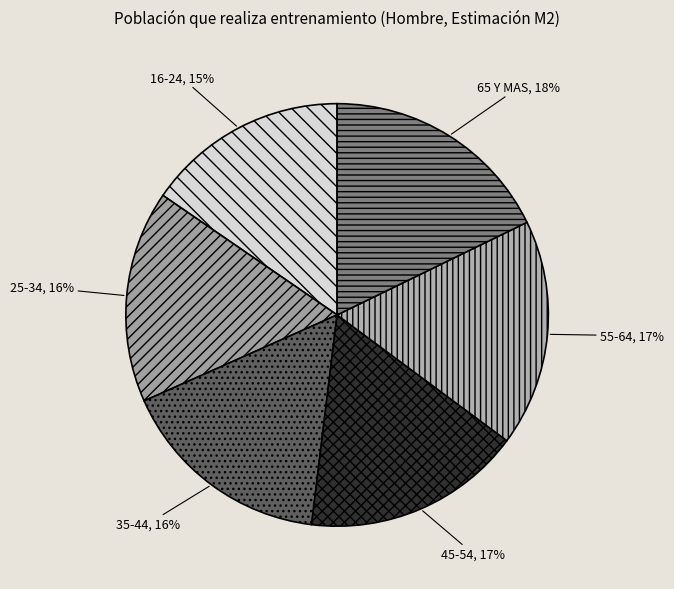

True or false: 65 Y MAS accounts for 26% of the total.

False